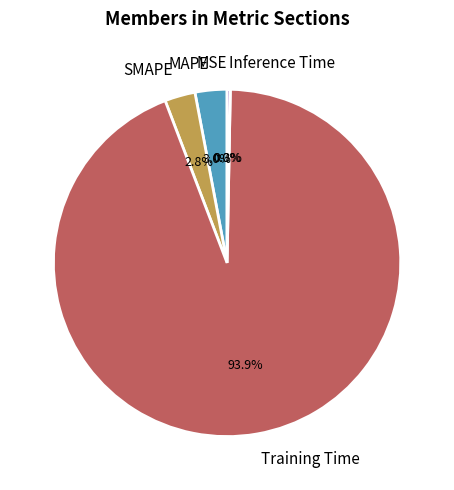

Which slice is the largest?

Training Time